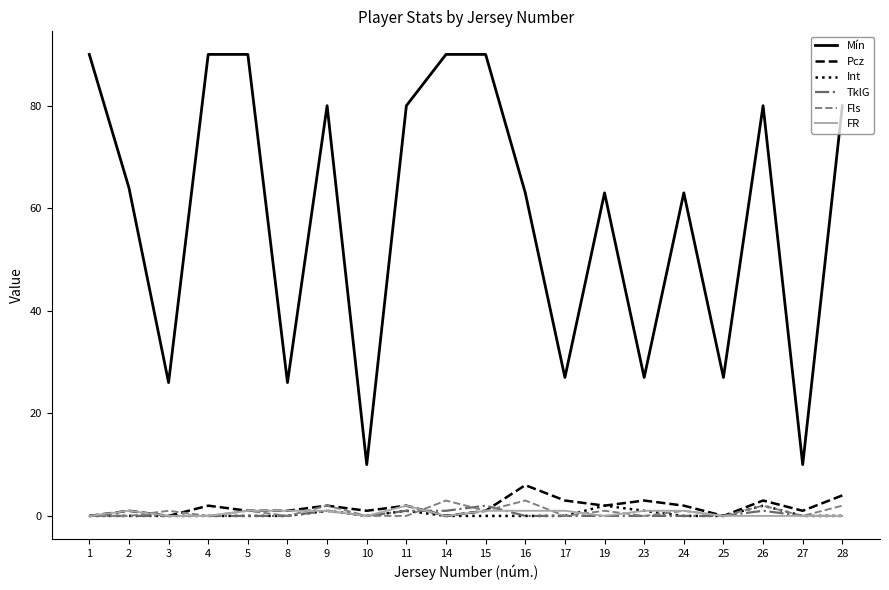

The value of Pcz at 3 is 0. True or false?

True